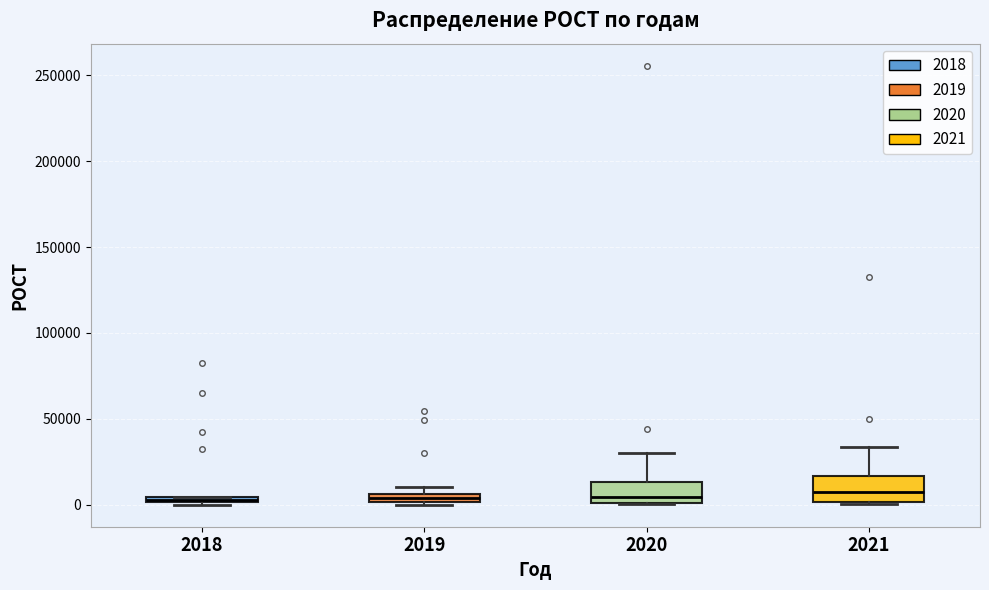

Where is the upper edge of the box at x = 2019 on the y-axis? The values are not printed on the chart, so give them approximately, as read against the axis.

5000